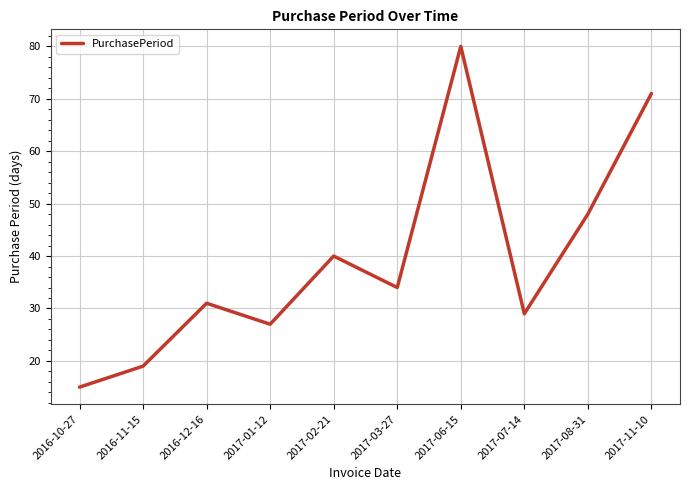

What position from the right is 2017-01-12?

7